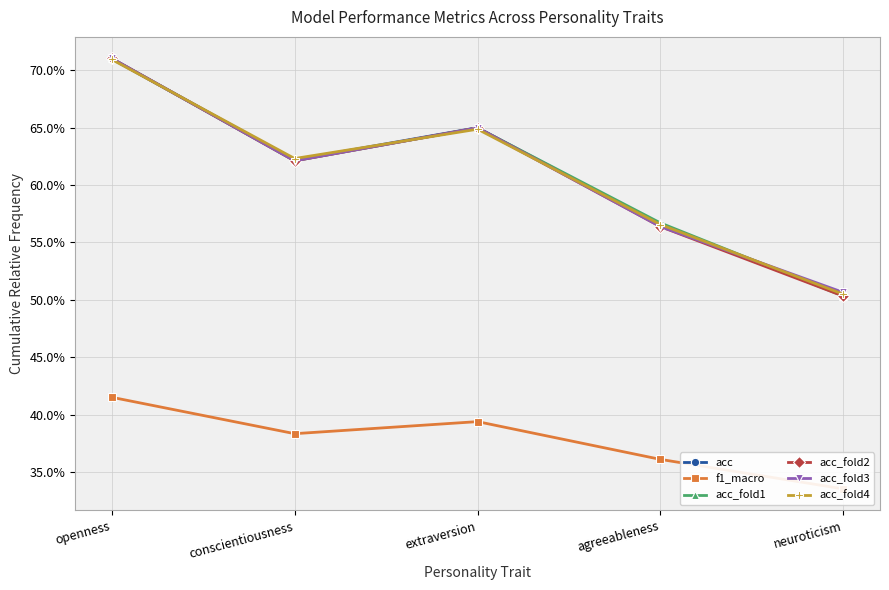

At which category is the sum across all series the highest?

openness